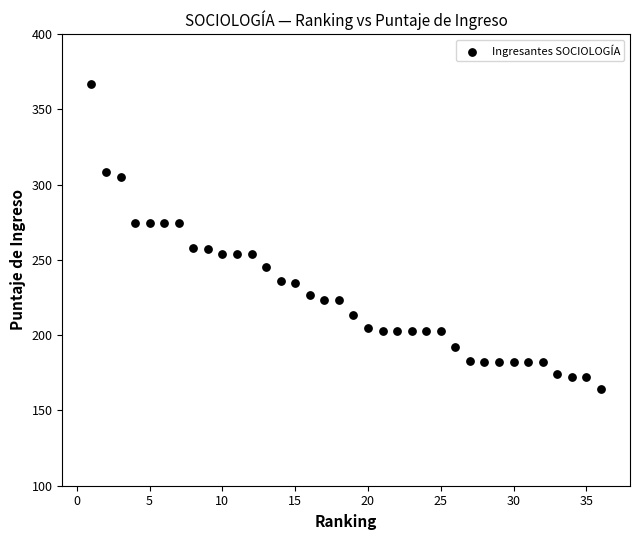

What is the range of X values (max minus min)?

35.0